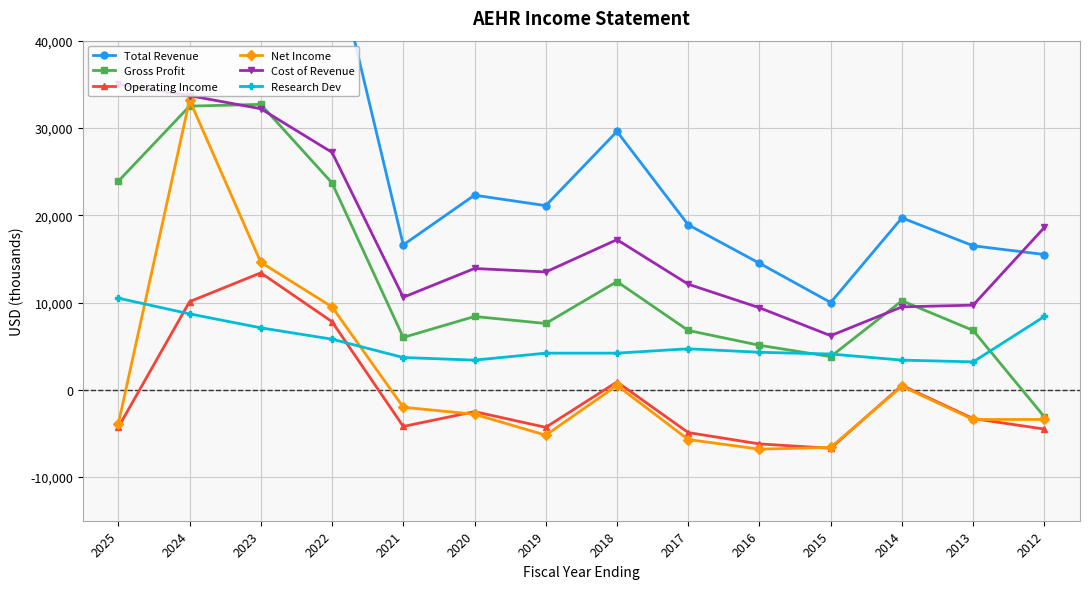

What is the sum of the Net Income values at 2024 and 2013?

29800